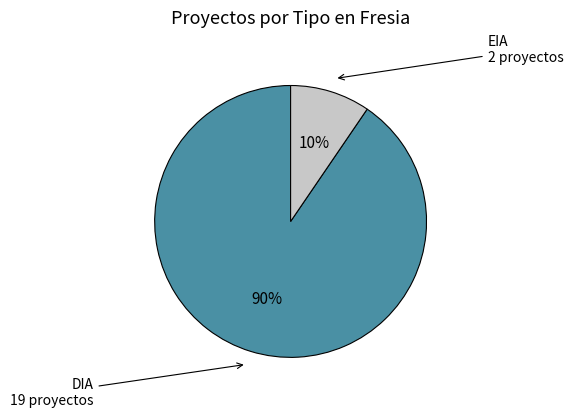

What is the smallest slice in the pie chart?

EIA